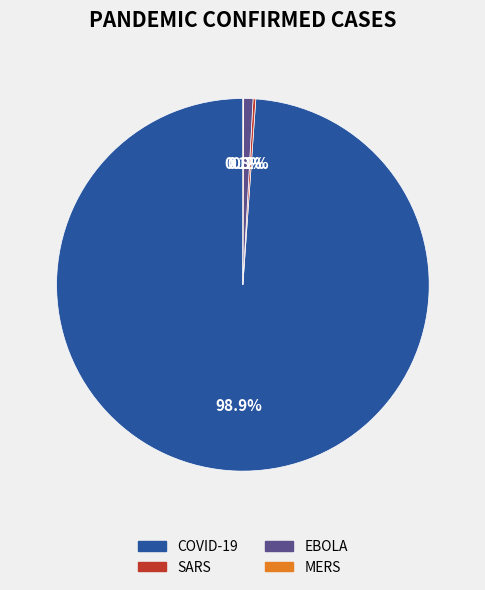

Is there any slice that represents more than half of the pie?

Yes